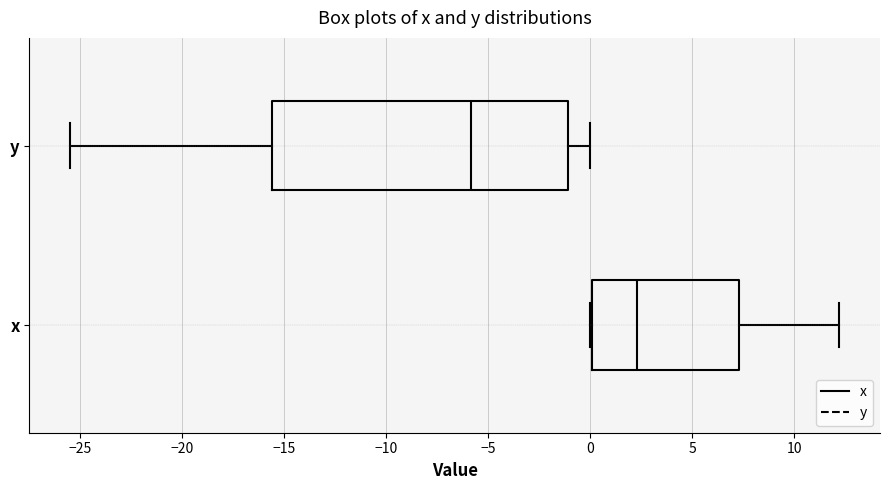

Where does the median line of the box for x sit on the x-axis? The values are not printed on the chart, so give them approximately, as read against the axis.

2.5